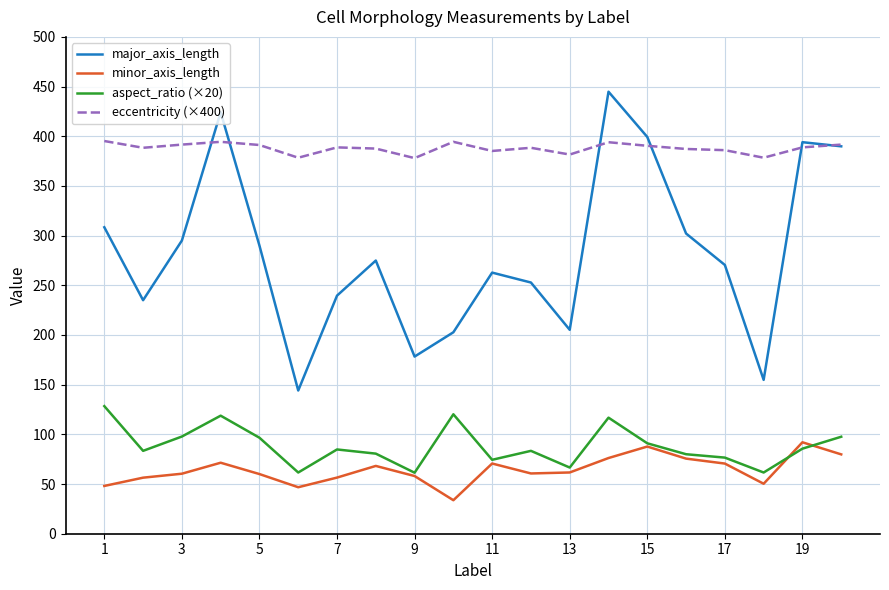

At how many categories does at least one series exceed 343?

20